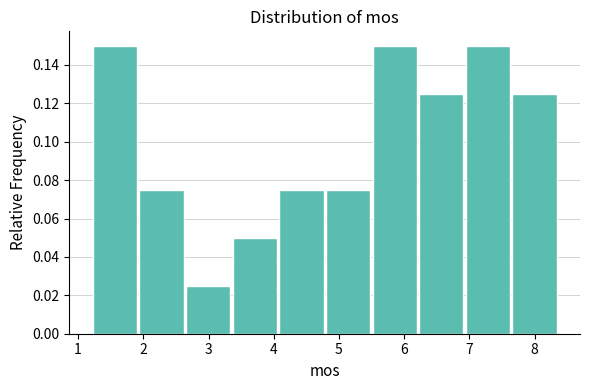

What is the height of the bar covering 6.2 to 6.9 on the x-axis? Neither the bar edges nor the heights are printed on the chart, so give them approximately, as read against the axes.

0.126